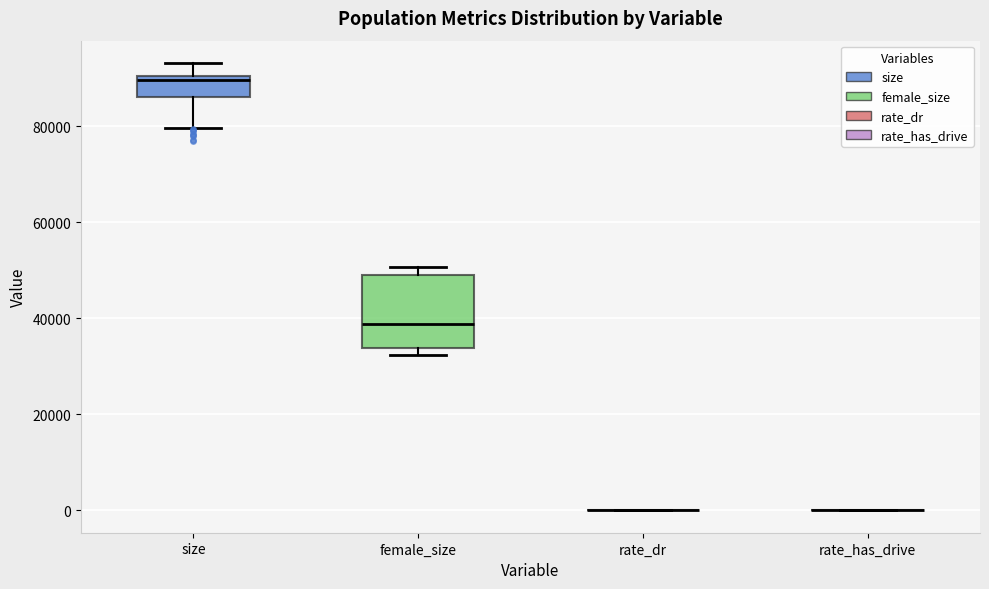

Reading left to right, transcribe this box plot: for each box, give where its median line is, the range the box spans, and where its two whiskers end, as read against the y-axis. The values are not printed on the chart, so give them approximately, as read against the axis.

size: median 90000 (just below the box's upper edge), box 86000 to 90000, whiskers 80000 to 94000
female_size: median 38000, box 34000 to 50000, whiskers 32000 to 50000 (just above the box's upper edge)
rate_dr: box collapsed to a line at 0, whiskers 0 to 0
rate_has_drive: box collapsed to a line at 0, whiskers 0 to 0